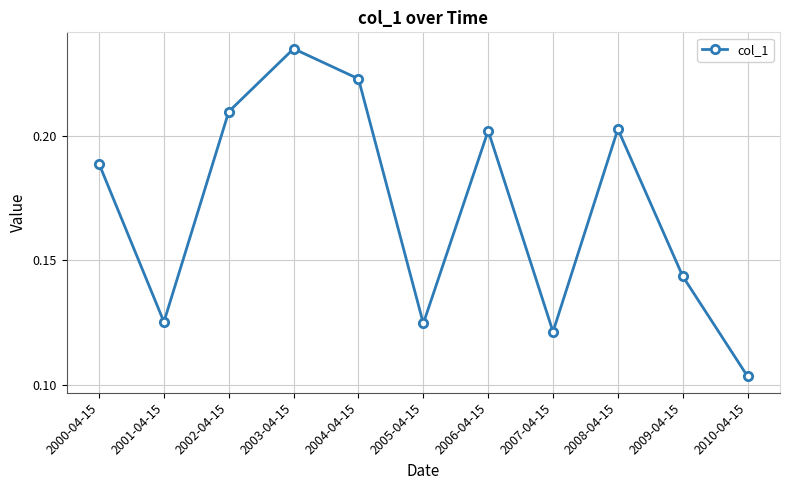

Is this an area chart (filled region under the line)?

No